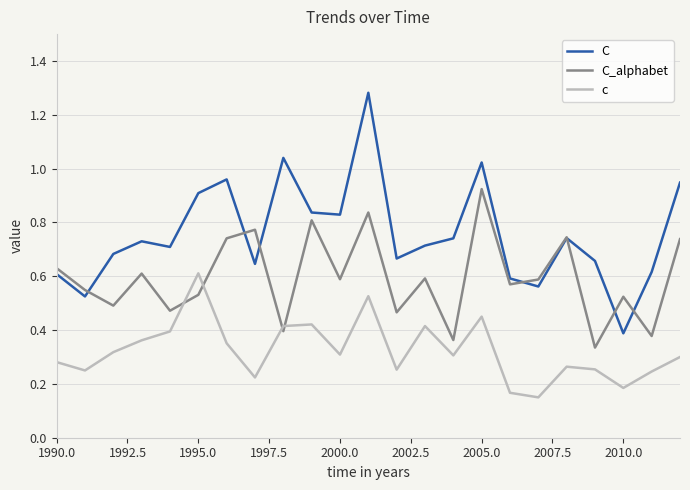

List the series in order of their peak value, lowest first.

c, C_alphabet, C